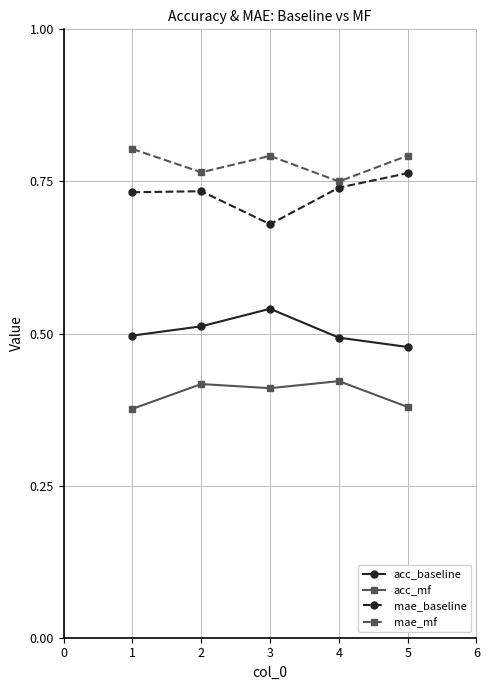

The value of mae_mf at 1 is 0.8. True or false?

True